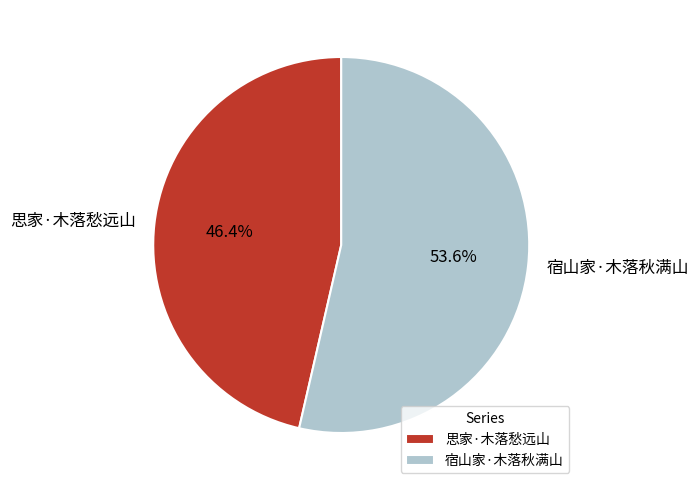

Which slice represents more than half of the pie?

宿山家·木落秋满山